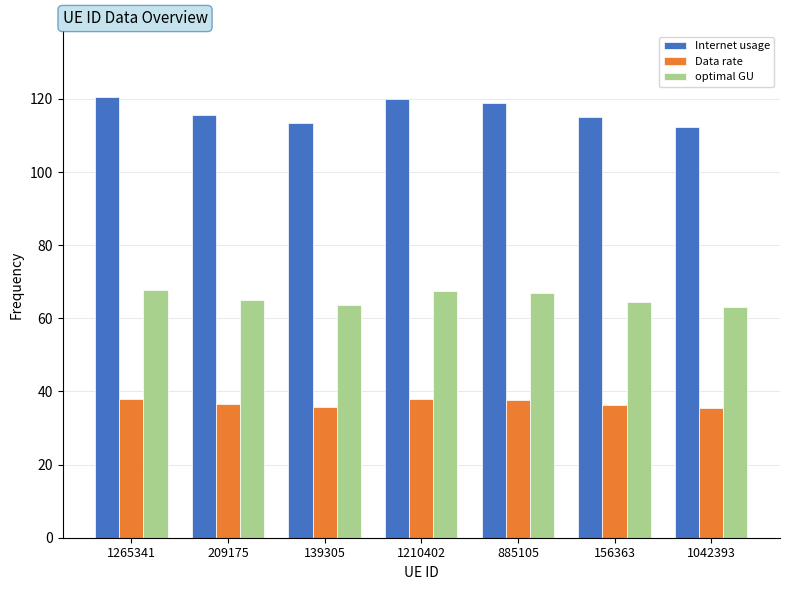

Is it true that optimal GU equals 36.6 at 1042393?

False